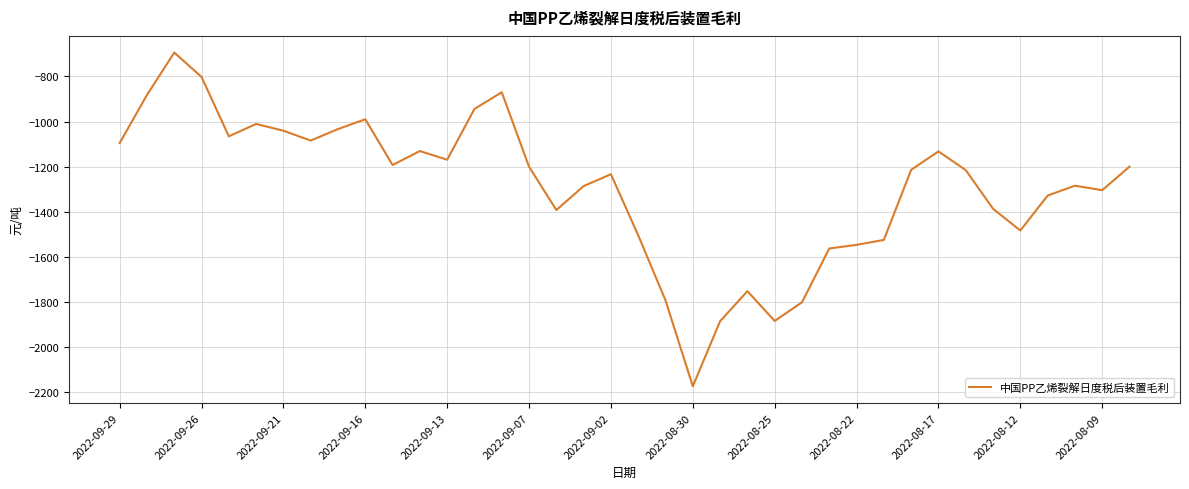

What is the minimum value shown in the chart?

-2174.6